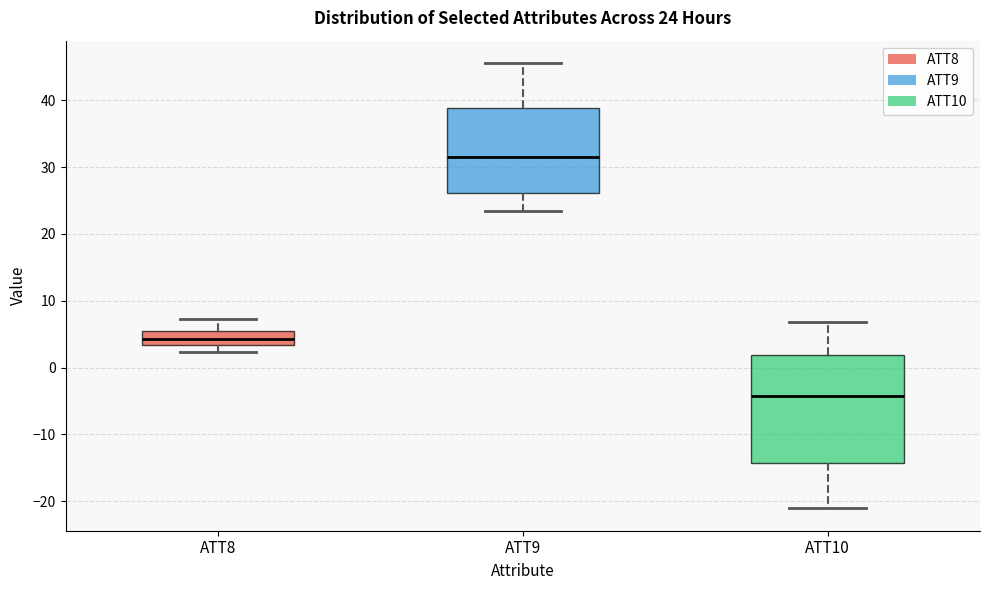

Which box has the lowest median line?

ATT10